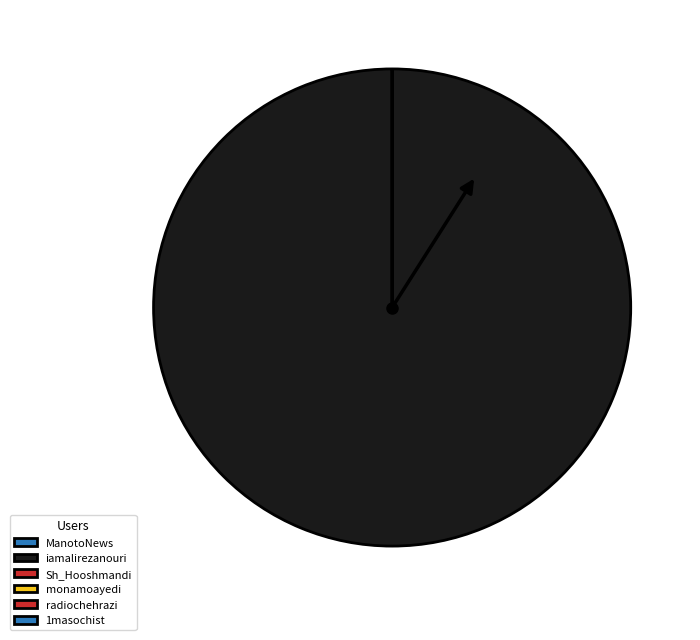

Rank the categories by value from lowest to highest.

1masochist, ManotoNews, Sh_Hooshmandi, monamoayedi, radiochehrazi, iamalirezanouri